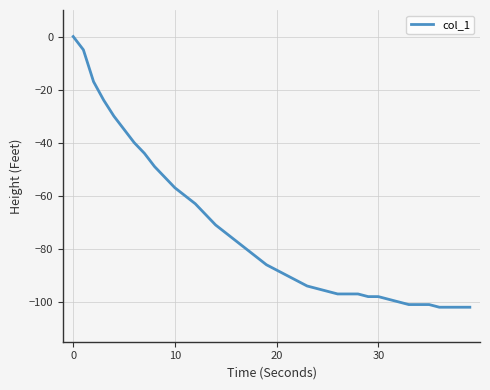

What is the difference between the maximum and minimum values?

102